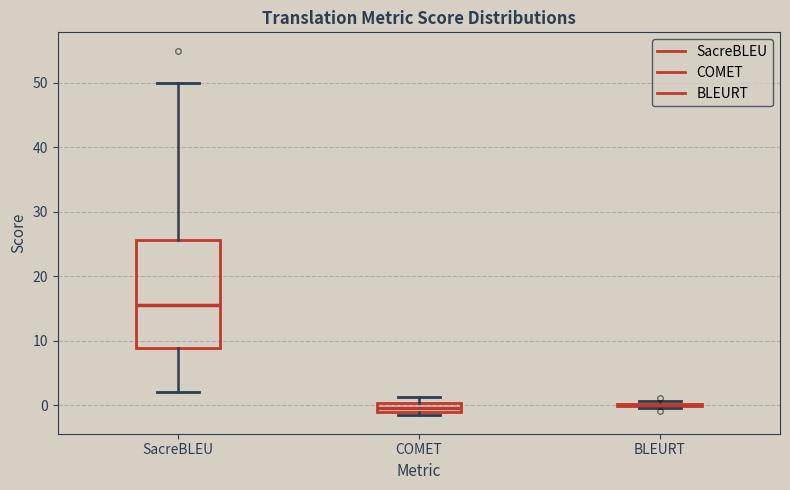

Where is the lower edge of the box for SacreBLEU on the y-axis? The values are not printed on the chart, so give them approximately, as read against the axis.

9